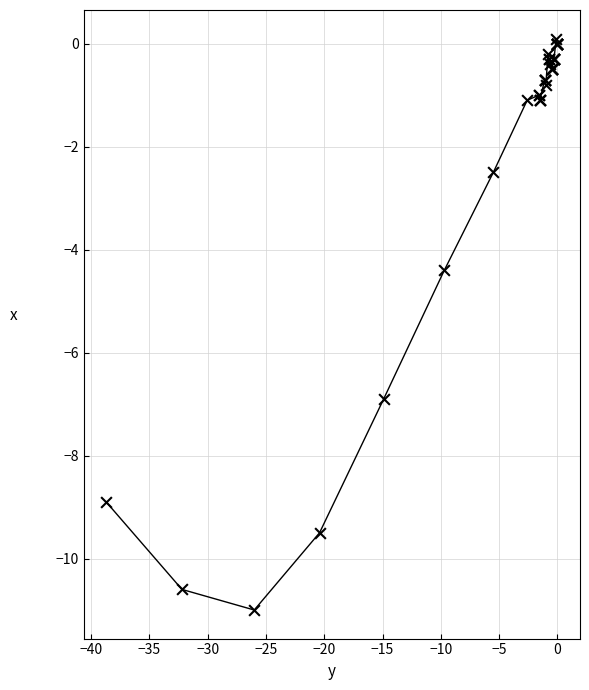

What Y value in the scatter plot is closest to -5?

-4.4